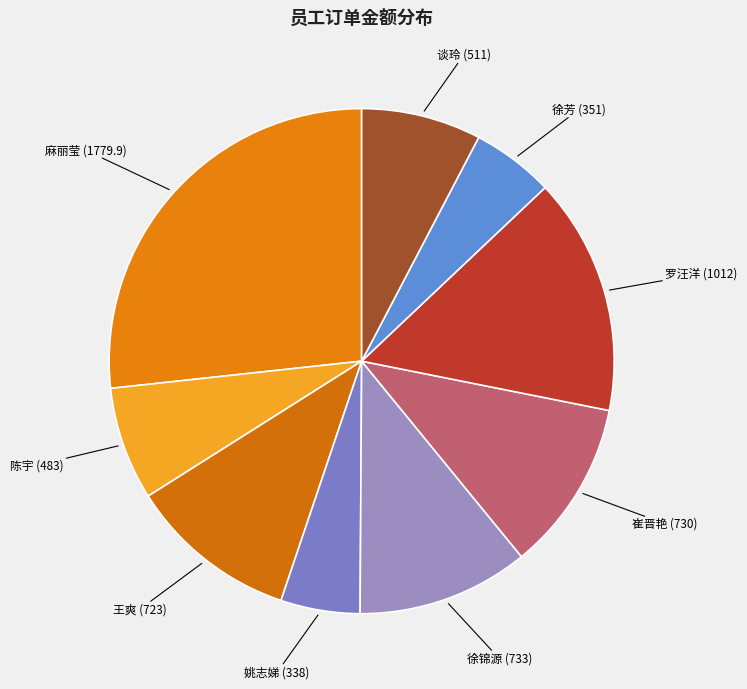

Is the sum of 崔晋艳 and 徐芳 greater than half?

No